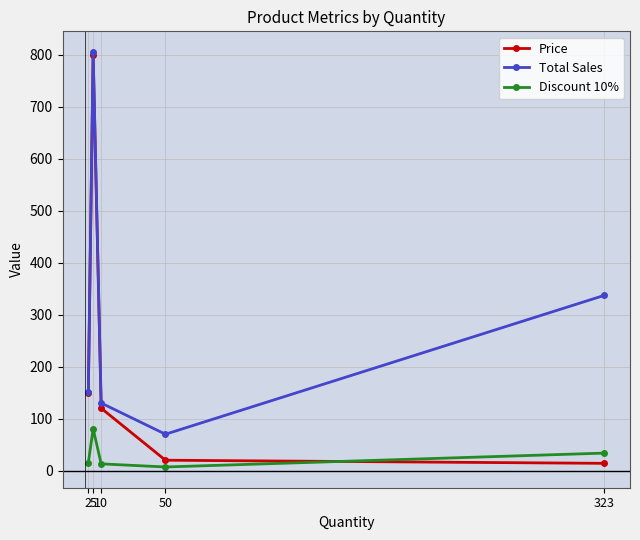

Which series has the largest range (max minus min)?

Price